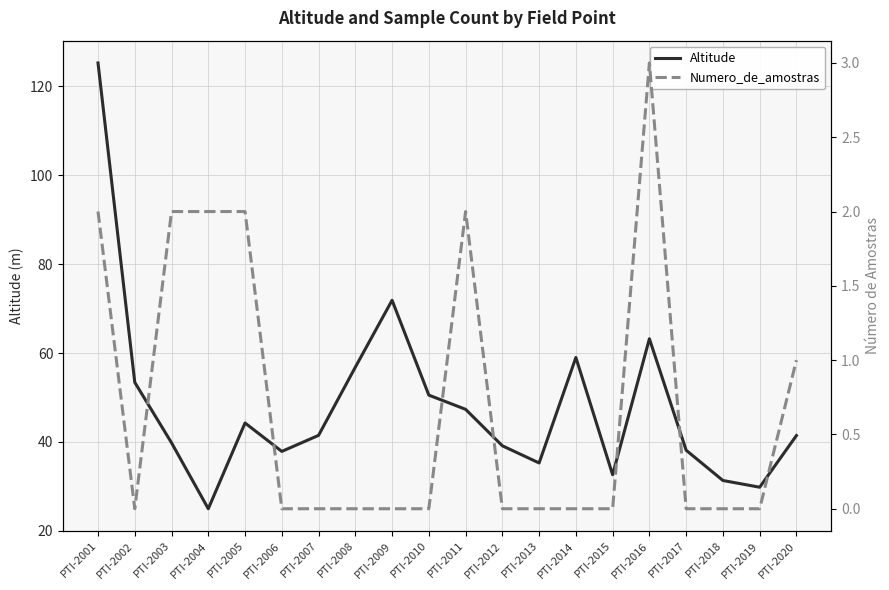

Rank the categories by Numero_de_amostras value from lowest to highest.

PTI-2002, PTI-2006, PTI-2007, PTI-2008, PTI-2009, PTI-2010, PTI-2012, PTI-2013, PTI-2014, PTI-2015, PTI-2017, PTI-2018, PTI-2019, PTI-2020, PTI-2001, PTI-2003, PTI-2004, PTI-2005, PTI-2011, PTI-2016